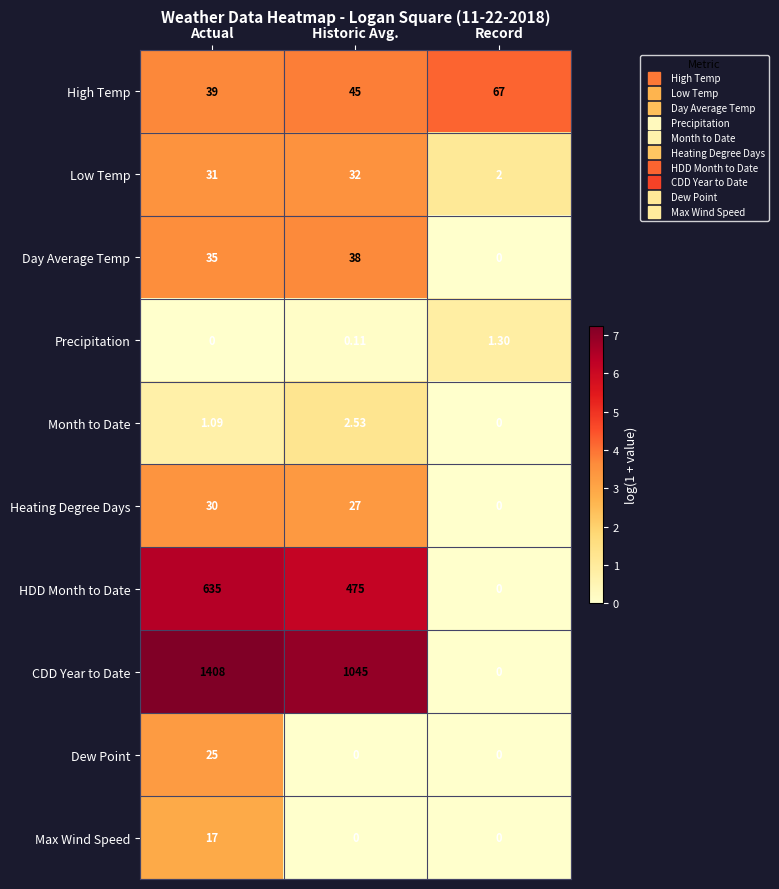

Which series has the largest total across all categories?

CDD Year to Date